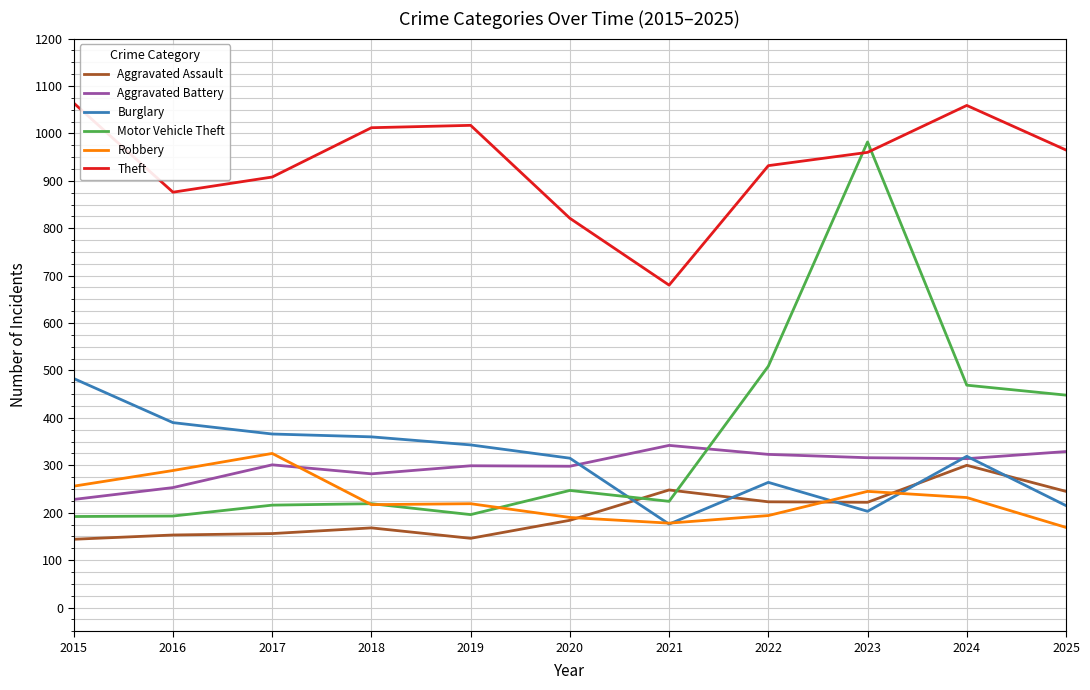

At which label does Robbery reach its peak?

2017